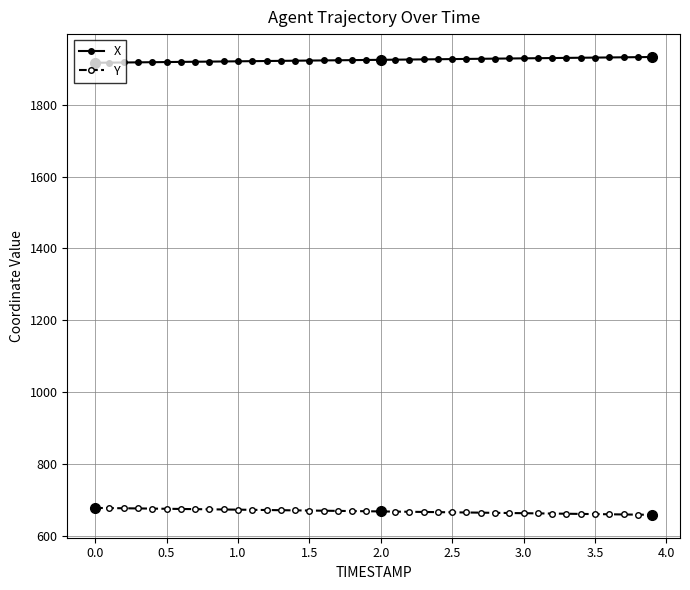

List the series in order of their overall mean, lowest first.

Y, X